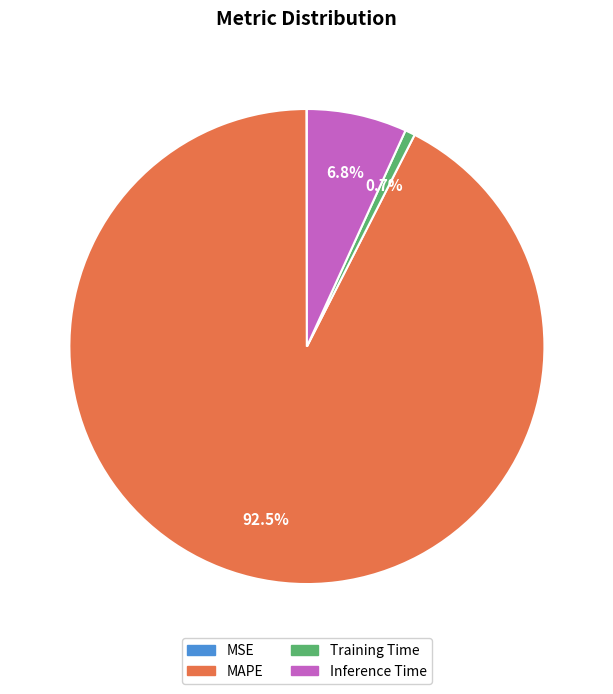

How much of the chart is everything except MAPE?

7.5%